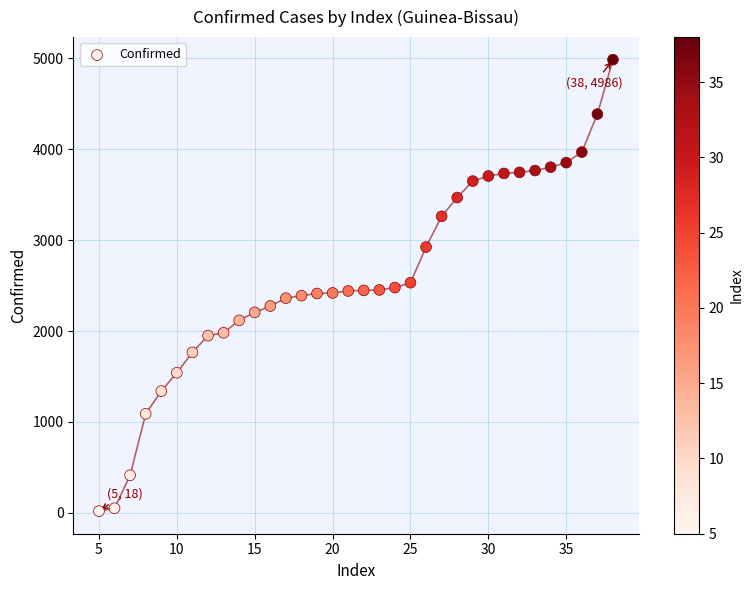

What is the range of Y values (max minus min)?

4968